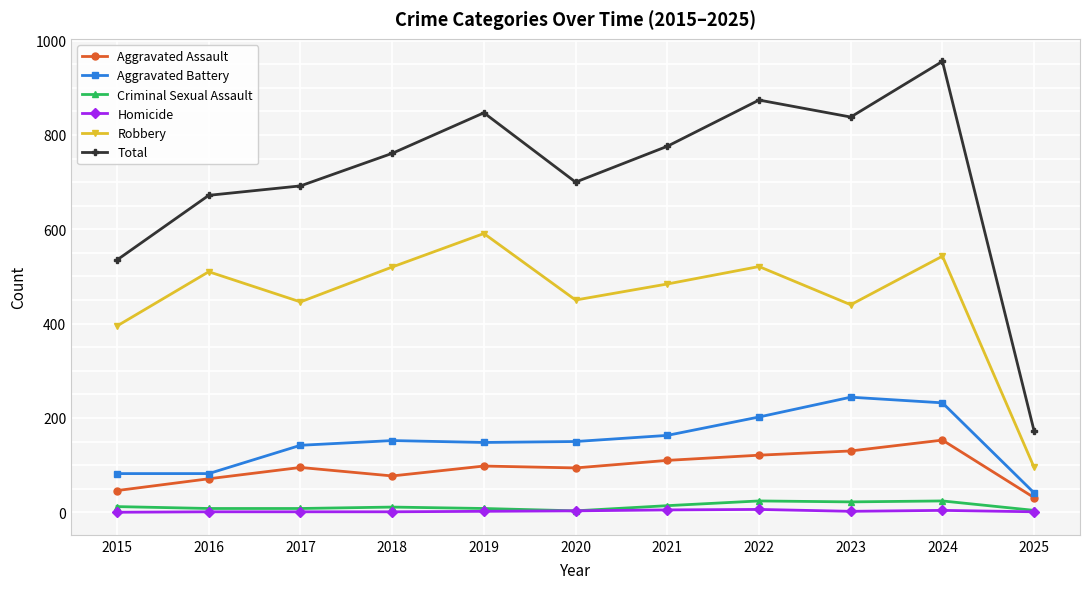

How many lines are shown in the chart?

6